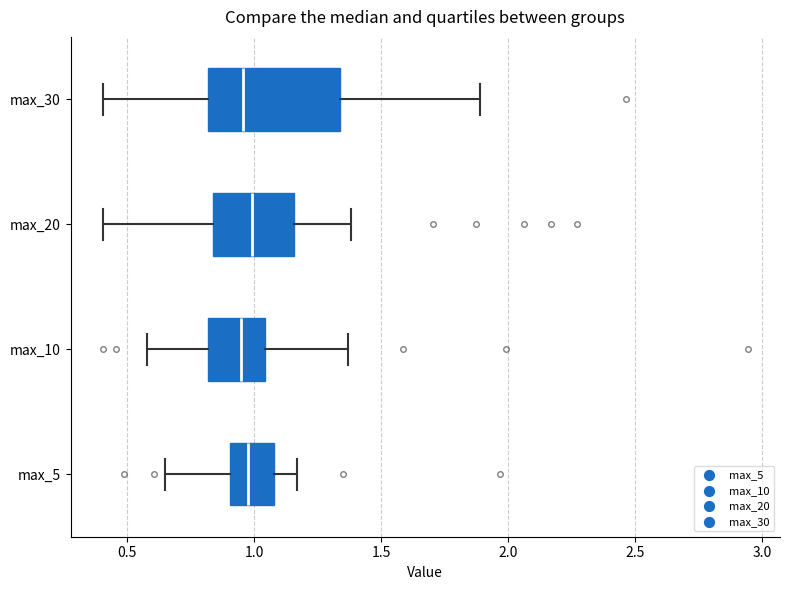

Reading bottom to top, read every box against the x-axis: the position of its median line, the range the box covers, and the ends of its whiskers. The values are not printed on the chart, so give them approximately, as read against the axis.

max_5: median 0.95, box 0.90 to 1.10, whiskers 0.65 to 1.15
max_10: median 0.95, box 0.80 to 1.05, whiskers 0.60 to 1.35
max_20: median 1.00, box 0.85 to 1.15, whiskers 0.40 to 1.40
max_30: median 0.95, box 0.80 to 1.35, whiskers 0.40 to 1.90